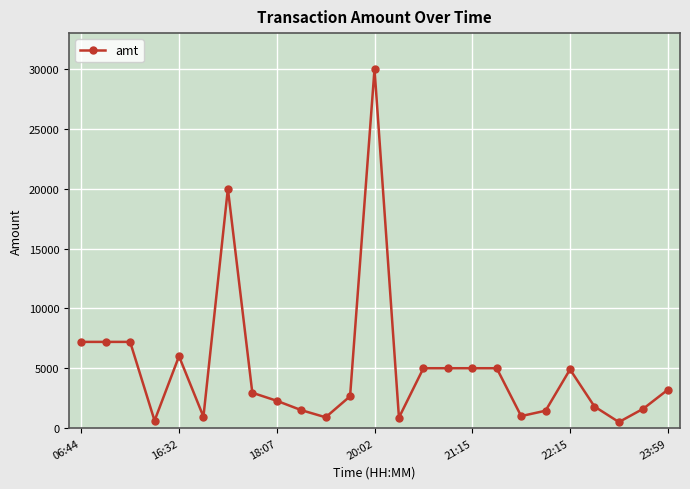

What is the maximum value shown in the chart?

30000.0